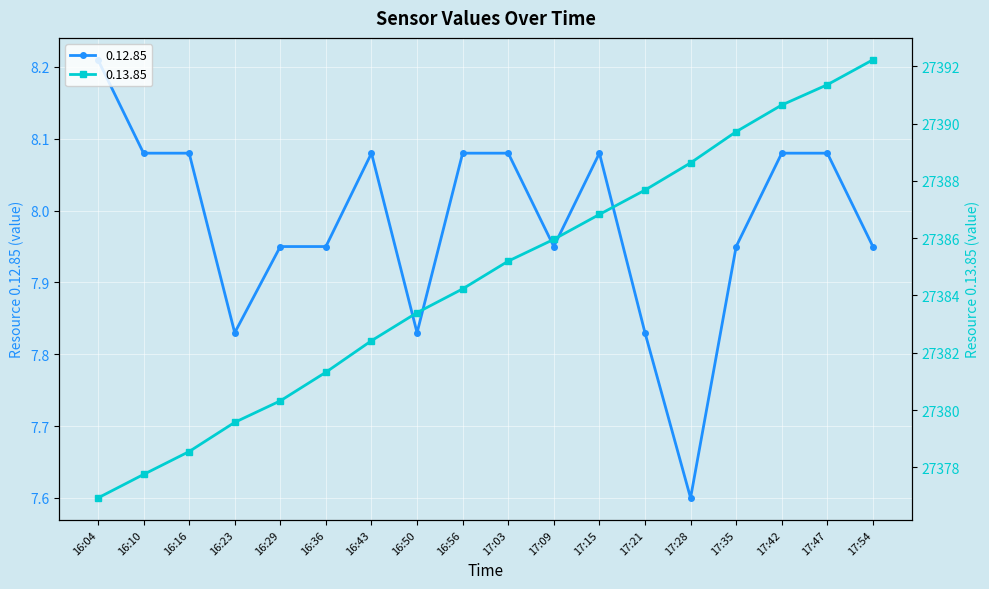

What is the sum of all 0.13.85 values?

492922.8